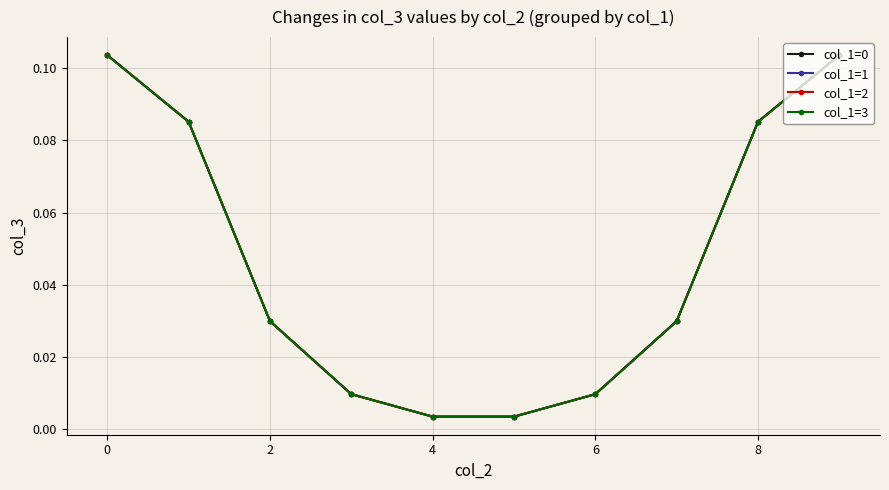

True or false: col_1=1 has more than 2 points higher than both neighbors.

False